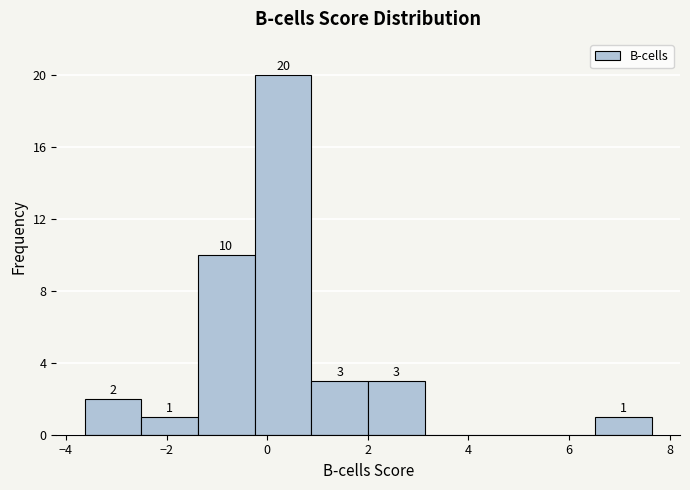

Which range on the x-axis has the tallest bar?

-0.2 to 0.8